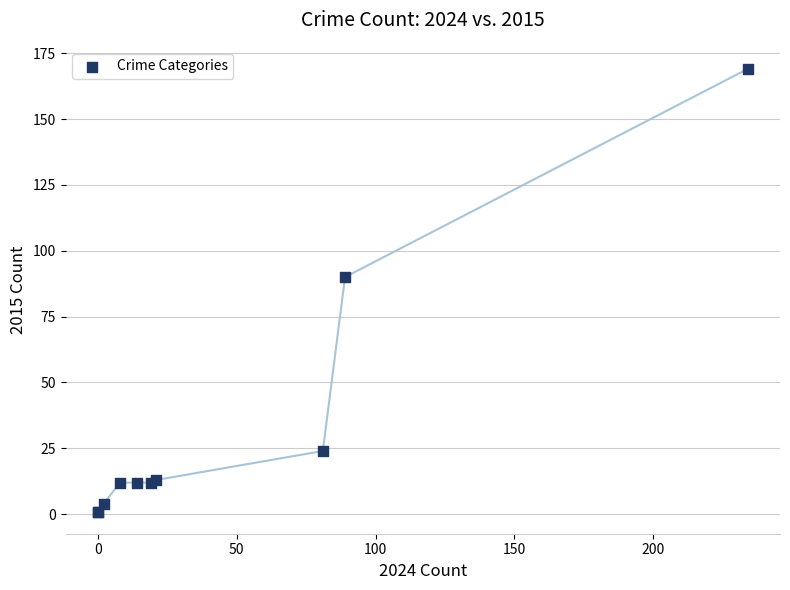

What Y value in the scatter plot is closest to 85?

90